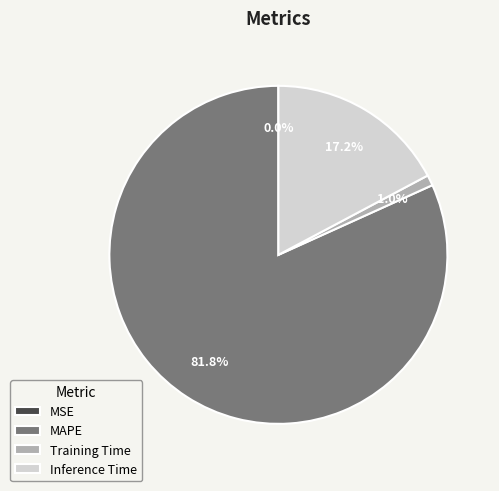

What is the total percentage of Inference Time and Training Time?

18.2%